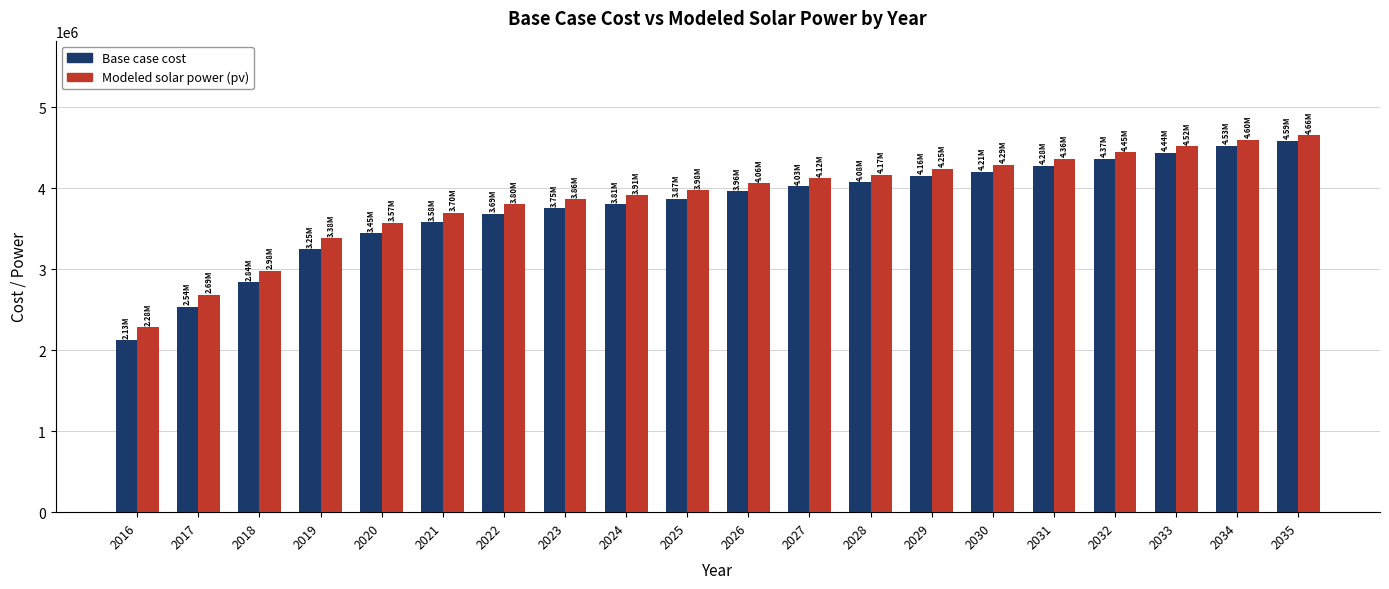

The Modeled solar power (pv) series shows 7035576.3 at 2025. True or false?

False